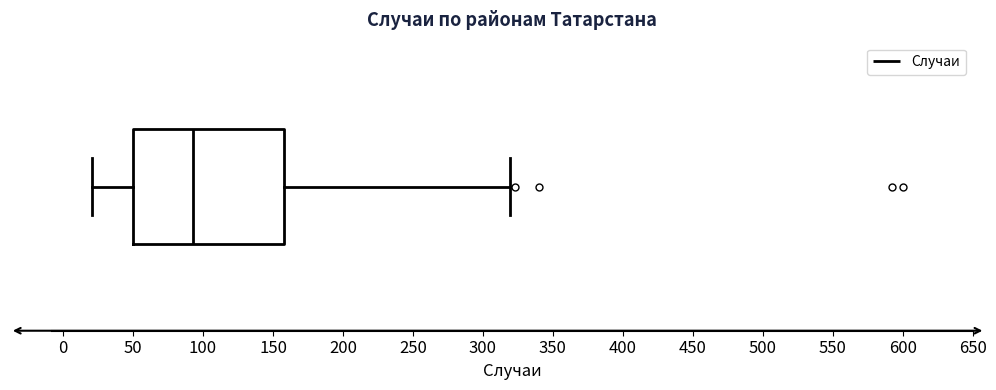

Where does the median line of the box sit on the x-axis? The values are not printed on the chart, so give them approximately, as read against the axis.

95